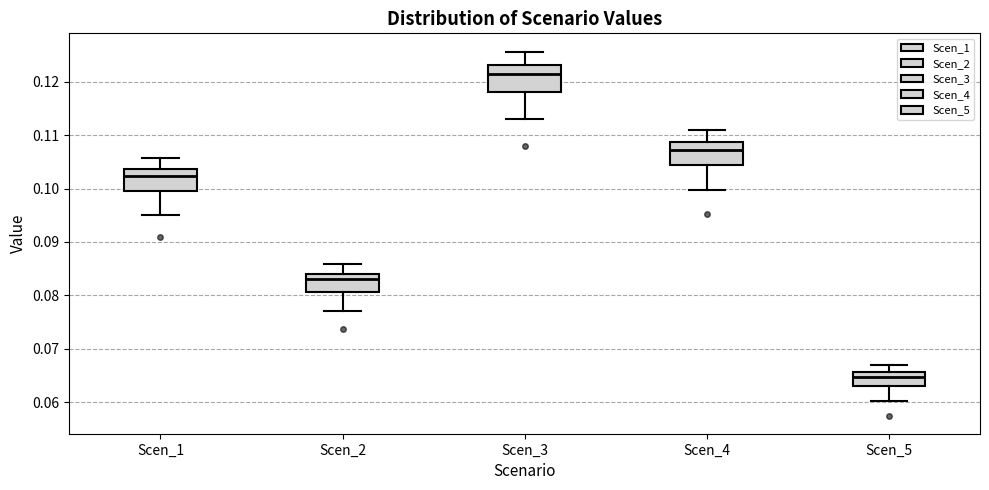

Reading left to right, read every box against the y-axis: the position of its median line, the range the box covers, and the ends of its whiskers. The values are not printed on the chart, so give them approximately, as read against the axis.

Scen_1: median 0.102, box 0.099 to 0.104, whiskers 0.095 to 0.106
Scen_2: median 0.083, box 0.081 to 0.084, whiskers 0.077 to 0.086
Scen_3: median 0.121, box 0.118 to 0.123, whiskers 0.113 to 0.126
Scen_4: median 0.107, box 0.104 to 0.109, whiskers 0.100 to 0.111
Scen_5: median 0.065, box 0.063 to 0.066, whiskers 0.060 to 0.067